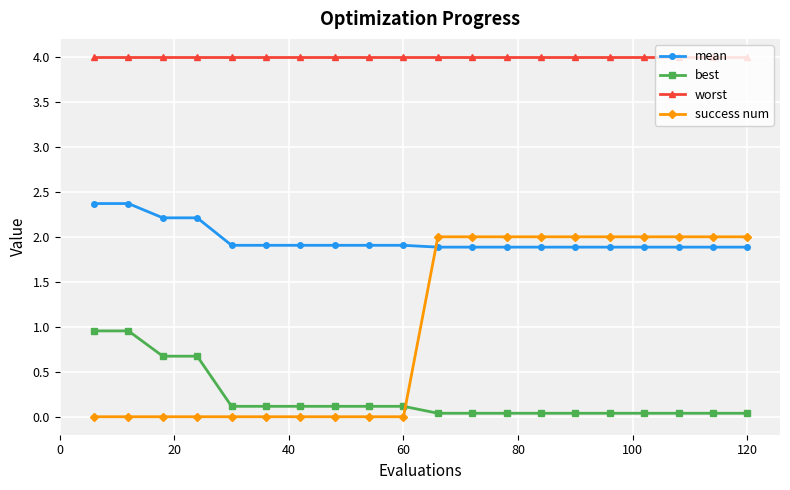

True or false: mean and best intersect in this chart.

False